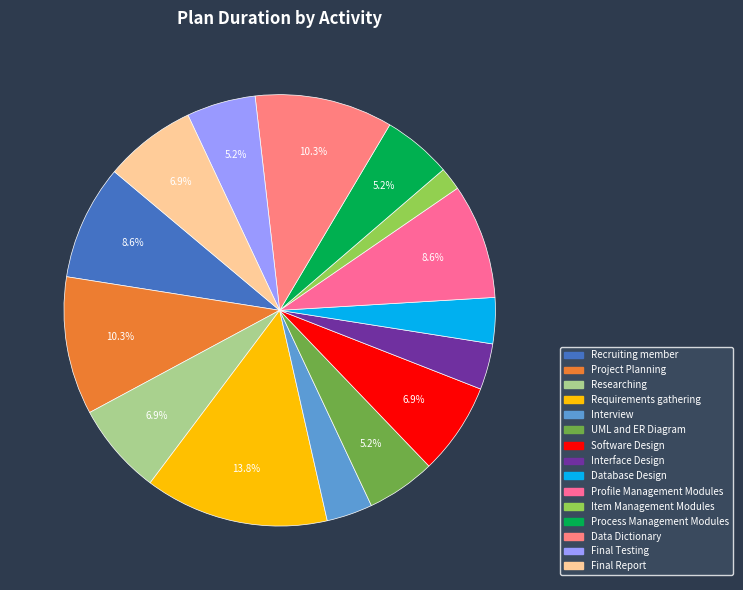

What is the largest slice in the pie chart?

Requirements gathering